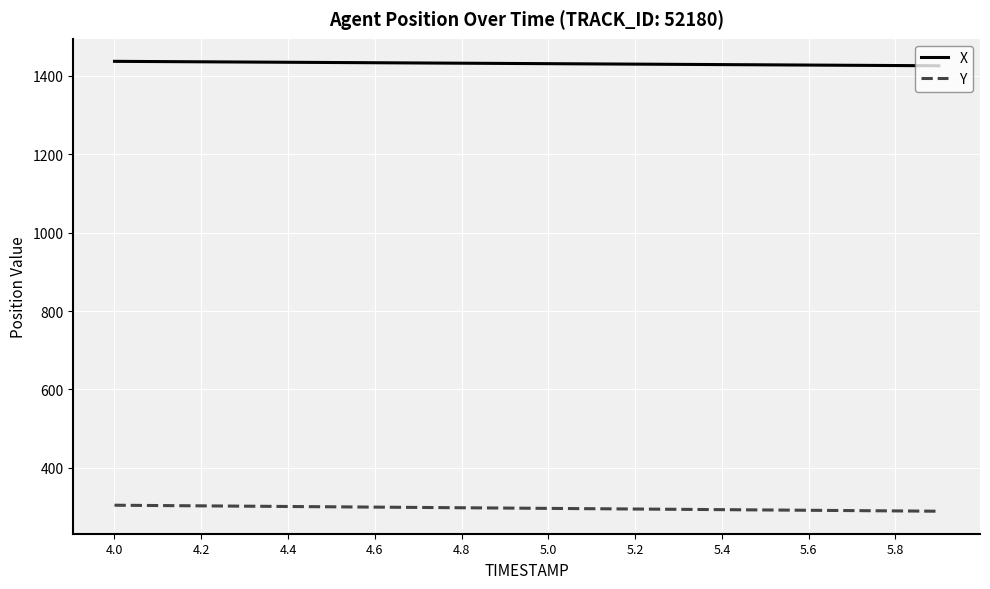

Rank the series by their maximum value, from highest to lowest.

X, Y